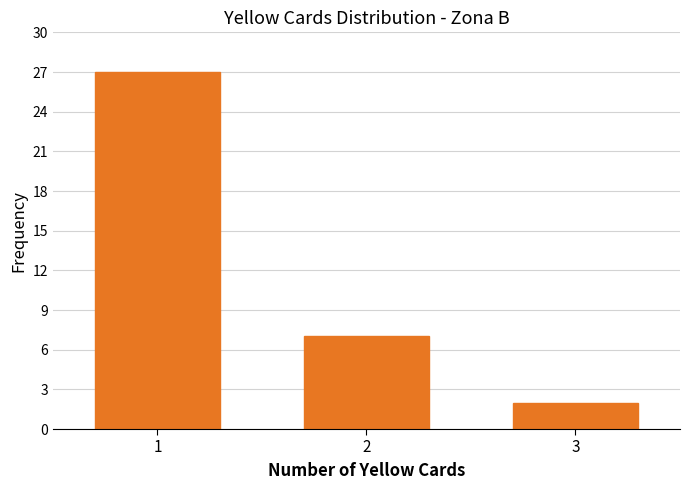

Reading left to right, transcribe all the data shown in this chart.

1=27	2=7	3=2